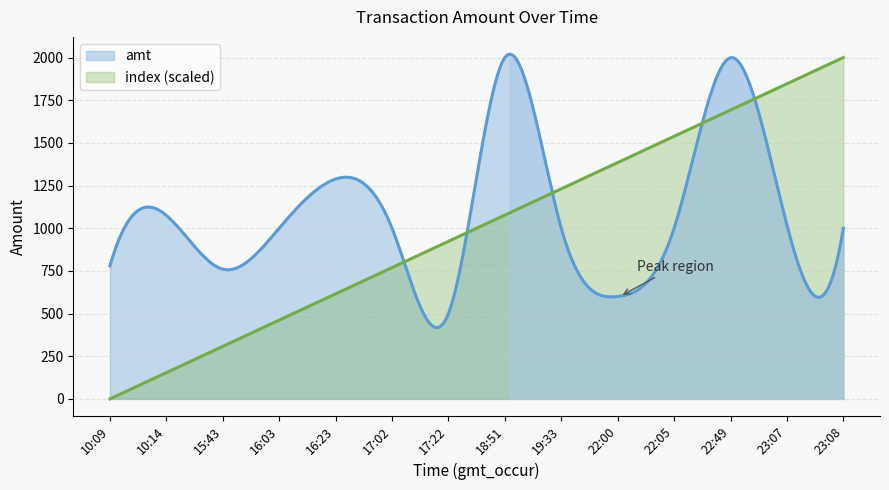

Is the value of amt at 16:03 greater than the value of index at 17:22?

Yes